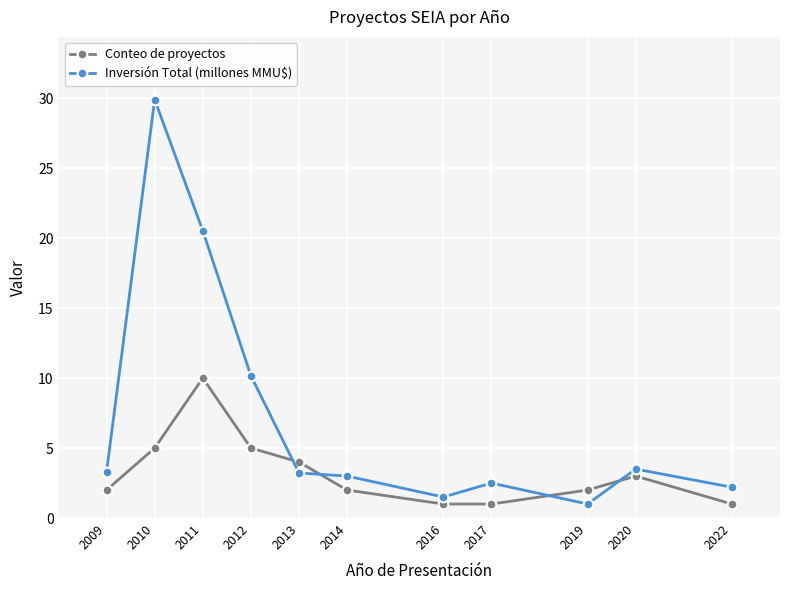

How many series are shown in this chart?

2